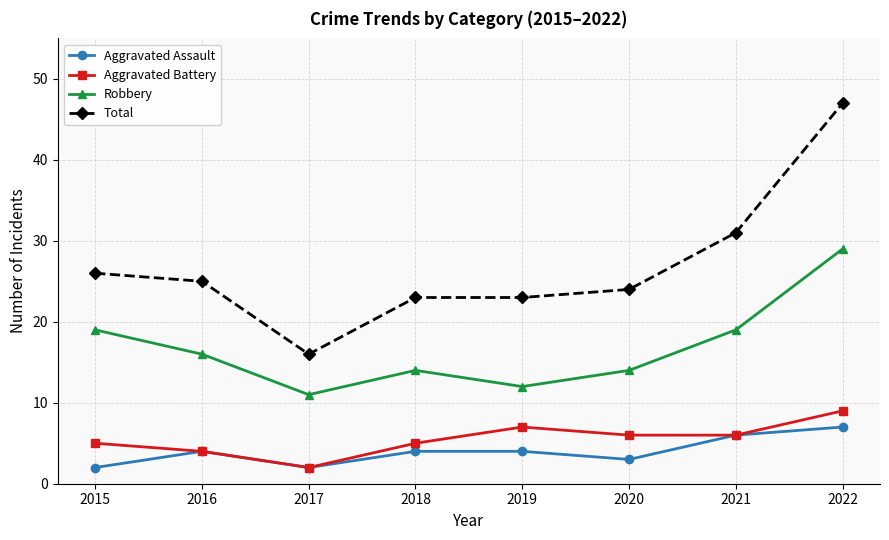

At which label is Total closest to 31?

2021